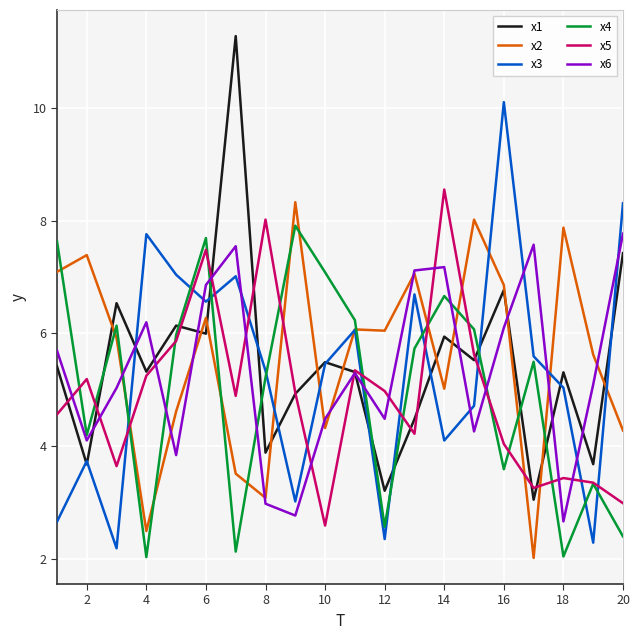

How many interior local valleys does the x6 series have?

6